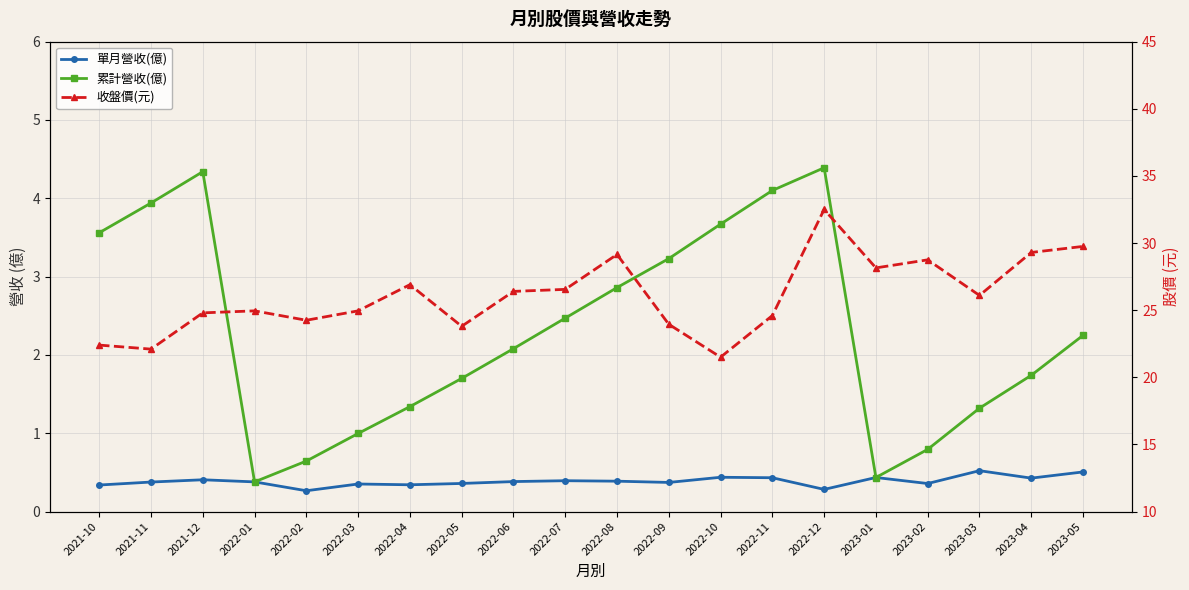

What is the total value across all series at 2022-12?

37.2